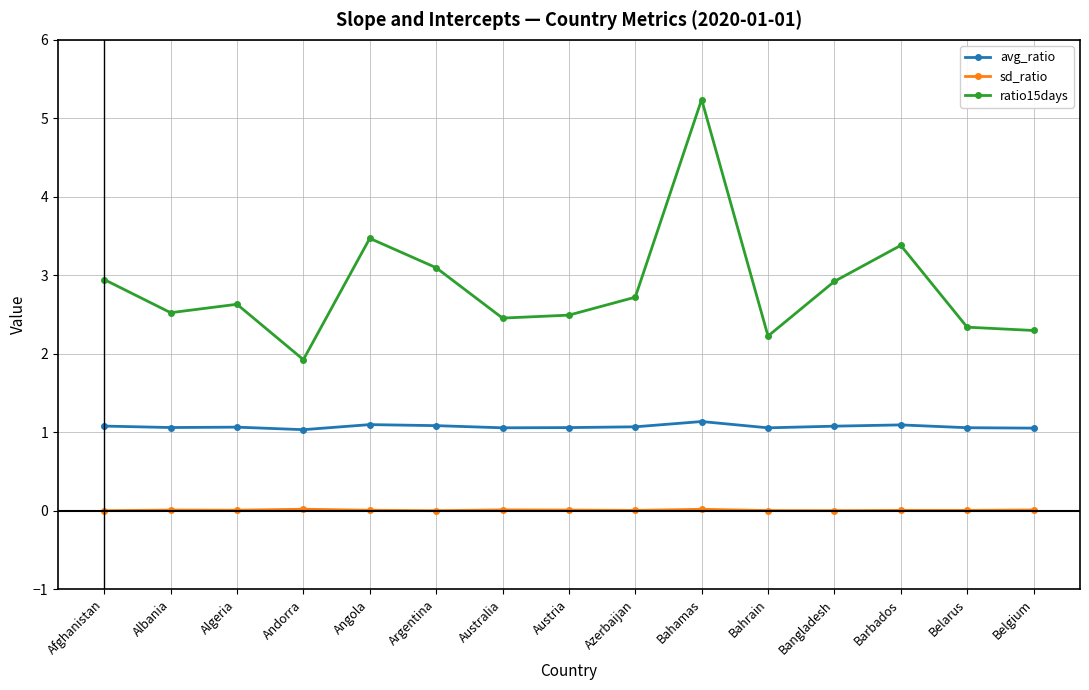

Does the chart display data point markers on the line(s)?

Yes